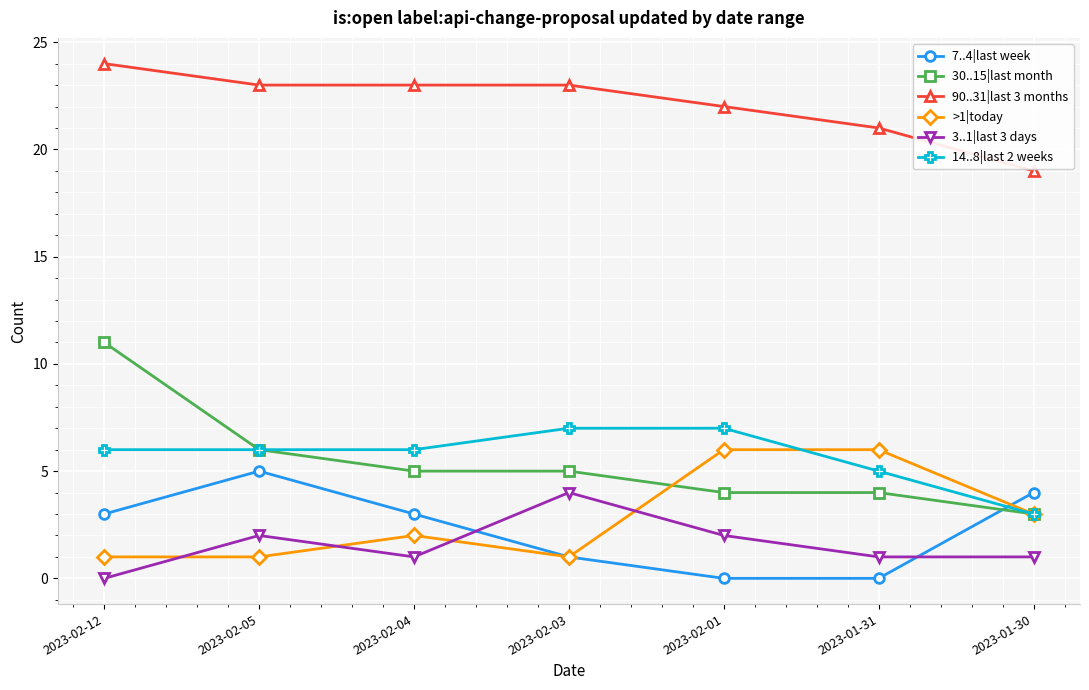

Reading left to right, list all the values displayed in this chart.

7..4|last week: 2023-02-12=3	2023-02-05=5	2023-02-04=3	2023-02-03=1	2023-02-01=0	2023-01-31=0	2023-01-30=4
30..15|last month: 2023-02-12=11	2023-02-05=6	2023-02-04=5	2023-02-03=5	2023-02-01=4	2023-01-31=4	2023-01-30=3
90..31|last 3 months: 2023-02-12=24	2023-02-05=23	2023-02-04=23	2023-02-03=23	2023-02-01=22	2023-01-31=21	2023-01-30=19
>1|today: 2023-02-12=1	2023-02-05=1	2023-02-04=2	2023-02-03=1	2023-02-01=6	2023-01-31=6	2023-01-30=3
3..1|last 3 days: 2023-02-12=0	2023-02-05=2	2023-02-04=1	2023-02-03=4	2023-02-01=2	2023-01-31=1	2023-01-30=1
14..8|last 2 weeks: 2023-02-12=6	2023-02-05=6	2023-02-04=6	2023-02-03=7	2023-02-01=7	2023-01-31=5	2023-01-30=3